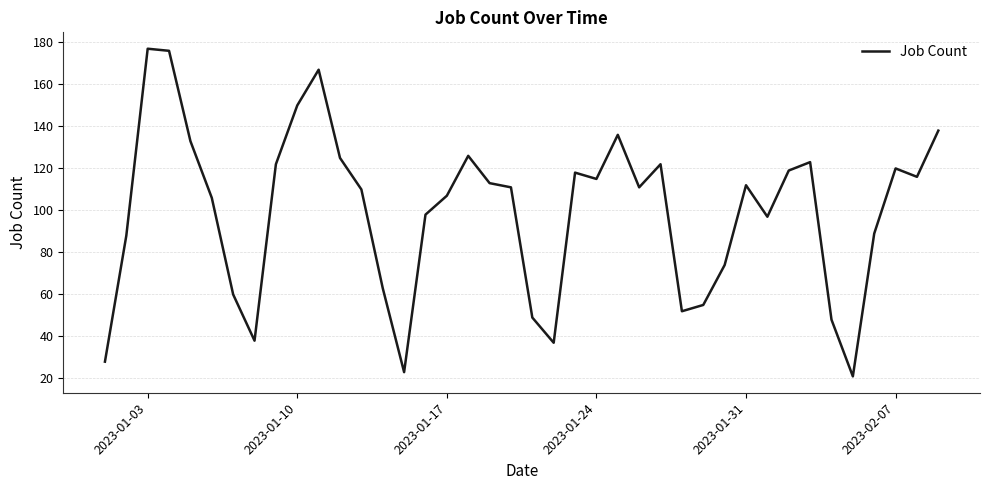

How many interior local peaks (higher than both neighbors) does the data have?

9